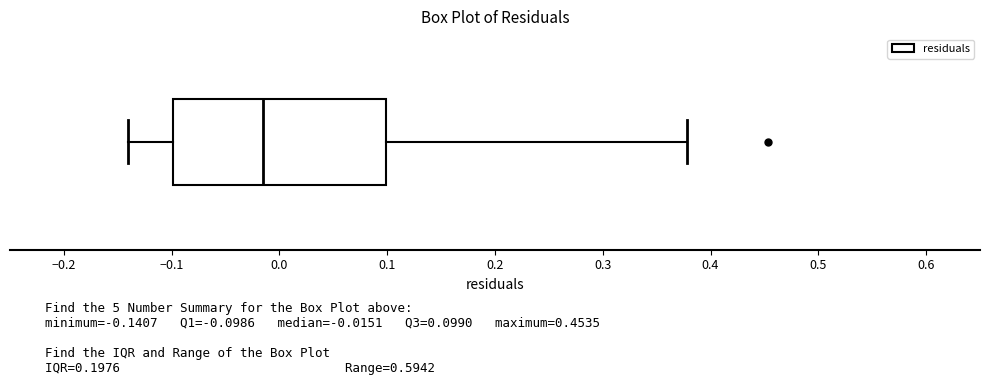

Read this box plot against the x-axis: the position of the median line, the range covered by the box, and the ends of both whiskers. The values are not printed on the chart, so give them approximately, as read against the axis.

median -0.02, box -0.10 to 0.10, whiskers -0.14 to 0.38